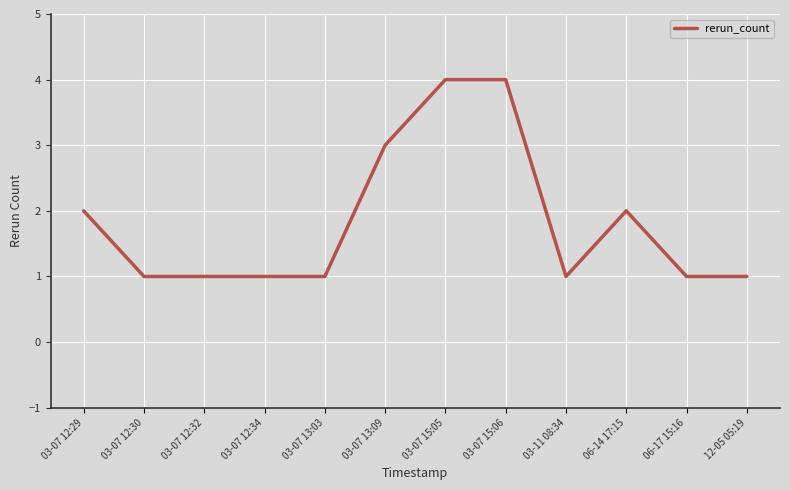

Between 06-17 15:16 and 03-07 15:06, which is larger?

03-07 15:06